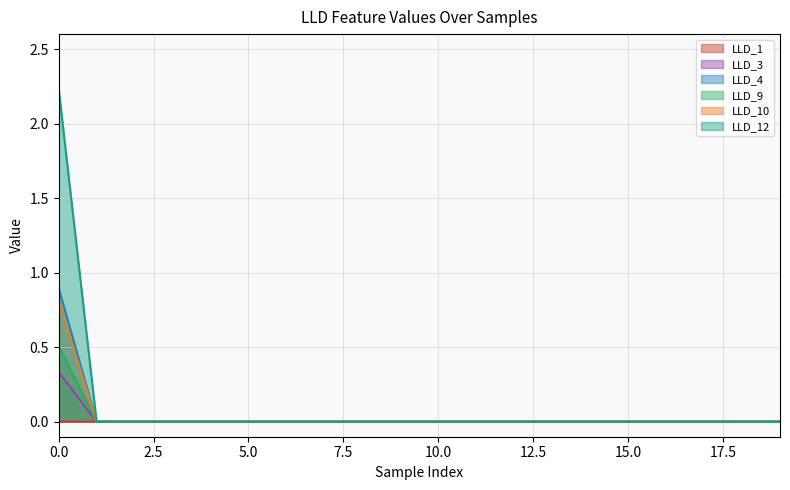

How many LLD_12 values are between 0 and 1?

19